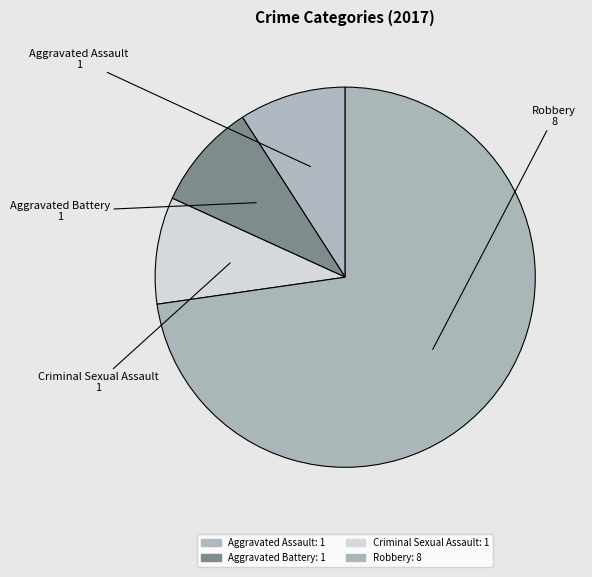

Which slice is the largest?

Robbery